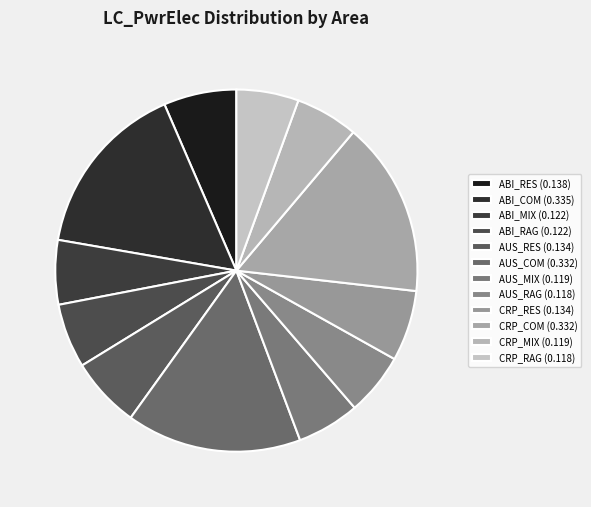

Rank the categories by value from highest to lowest.

ABI_COM, AUS_COM, CRP_COM, ABI_RES, AUS_RES, CRP_RES, ABI_MIX, ABI_RAG, AUS_MIX, CRP_MIX, AUS_RAG, CRP_RAG